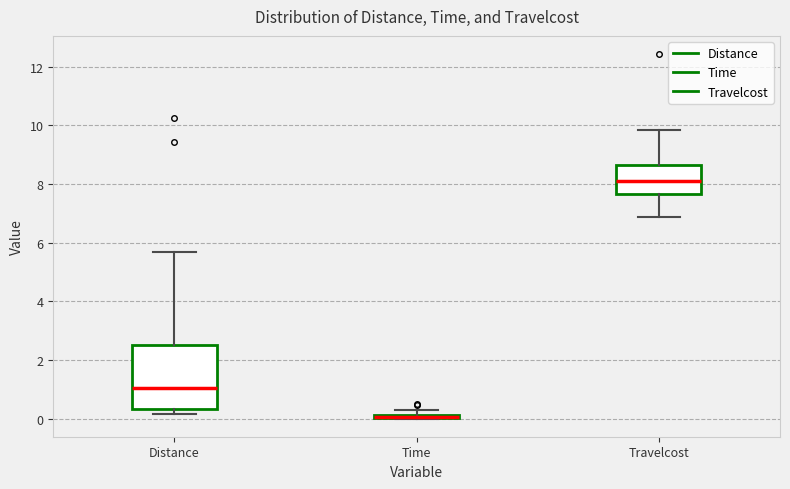

Which box is the tallest, from its lower edge to its upper edge?

Distance